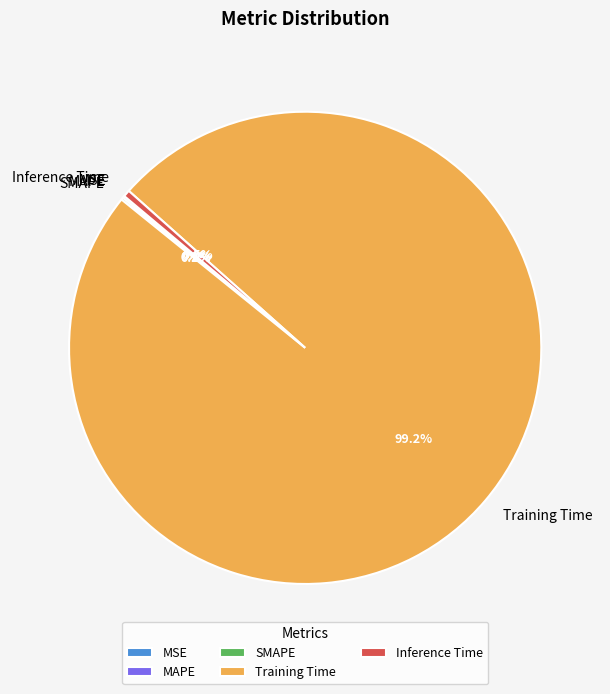

To the nearest percent, what is the difference between the largest and smallest slice percentages?

99%